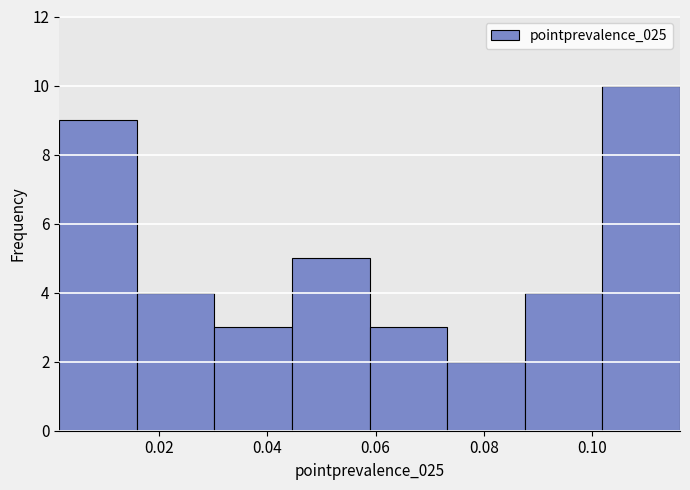

How tall is the bar that spans 0.102 to 0.116 on the x-axis? Neither the bar edges nor the heights are printed on the chart, so give them approximately, as read against the axes.

10